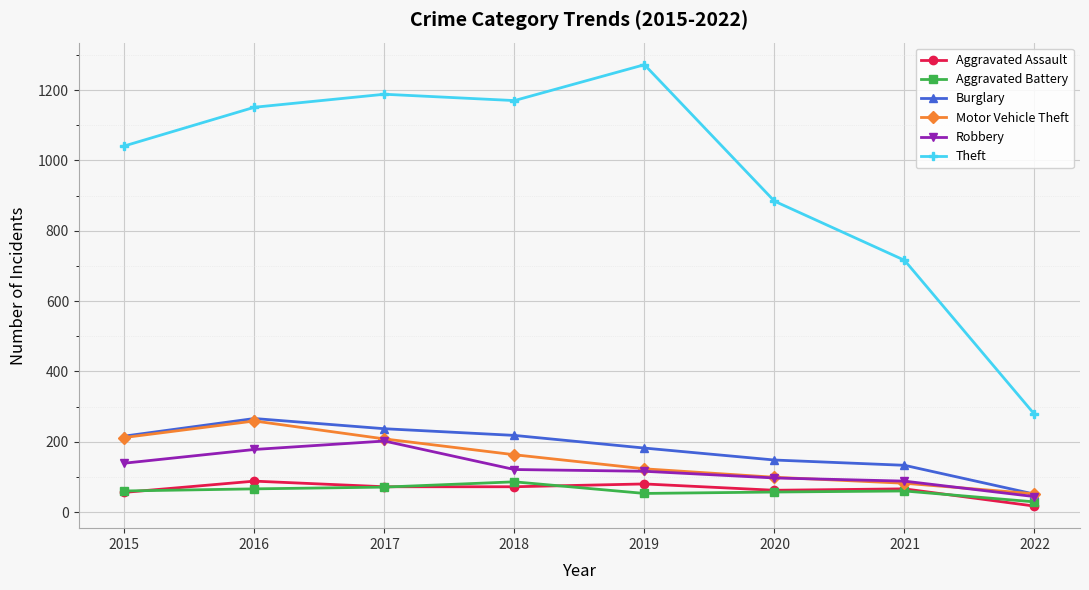

What are all the series names shown in the legend?

Aggravated Assault, Aggravated Battery, Burglary, Motor Vehicle Theft, Robbery, Theft